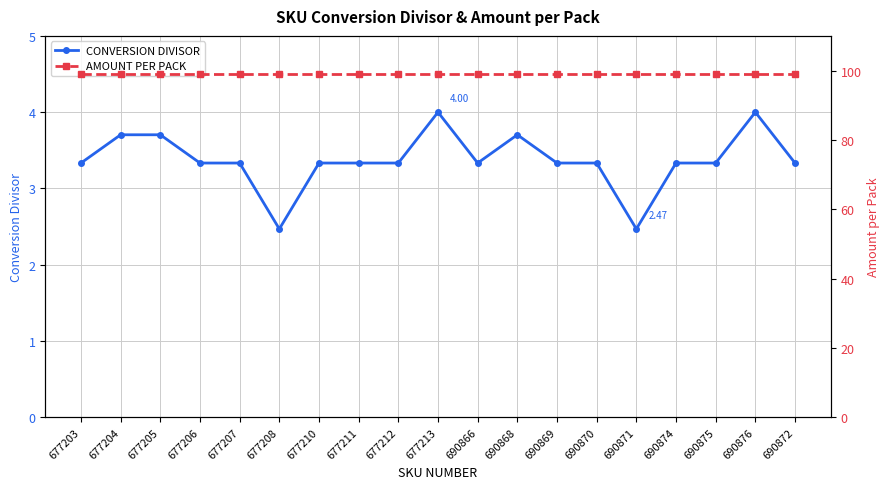

How many interior local peaks does the CONVERSION DIVISOR series have?

3